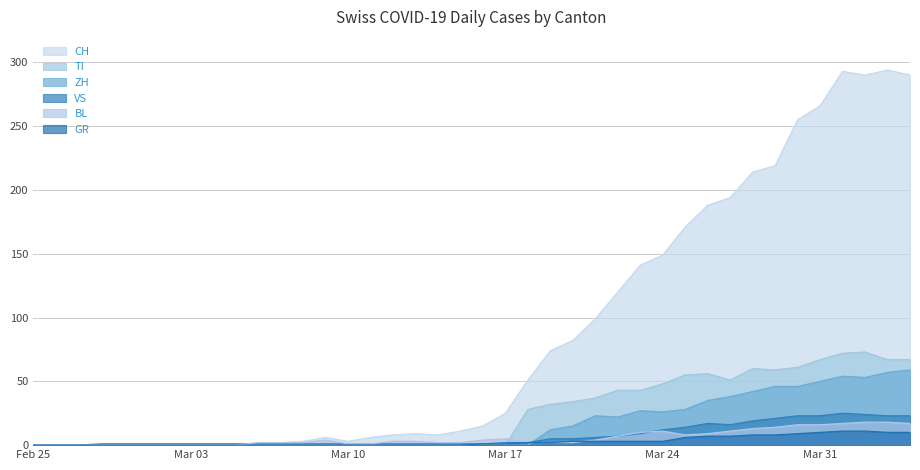

The GR series shows 0 at 2020-02-26. True or false?

True